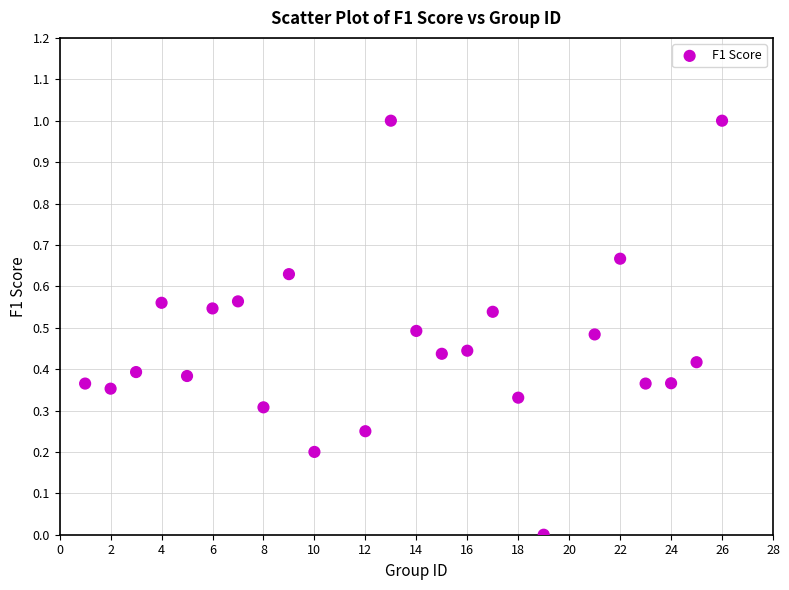

What is the range of X values (max minus min)?

25.0